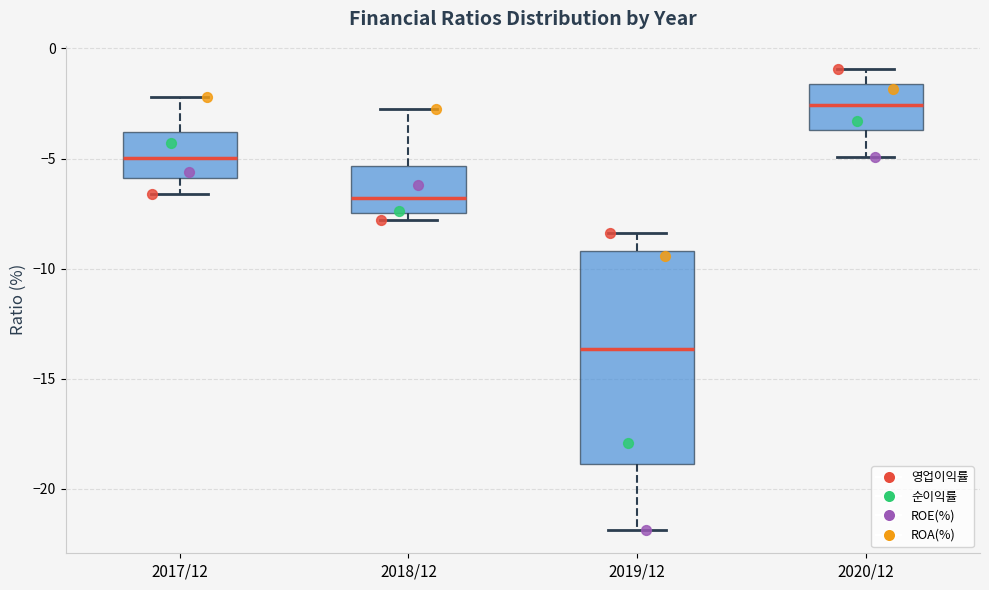

Reading left to right, read every box against the y-axis: the position of its median line, the range the box covers, and the ends of its whiskers. The values are not printed on the chart, so give them approximately, as read against the axis.

2017/12: median -5.0, box -6.0 to -4.0, whiskers -6.5 to -2.0
2018/12: median -7.0, box -7.5 to -5.5, whiskers -8.0 to -3.0
2019/12: median -13.5, box -19.0 to -9.0, whiskers -22.0 to -8.5
2020/12: median -2.5, box -3.5 to -1.5, whiskers -5.0 to -1.0